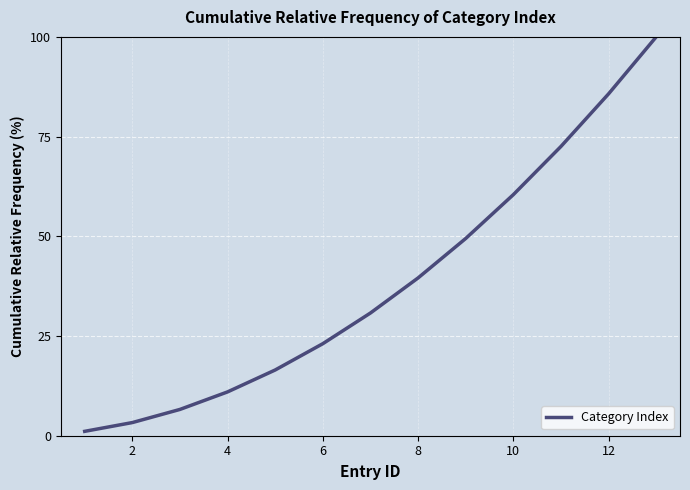

How many distinct data groups are displayed?

1